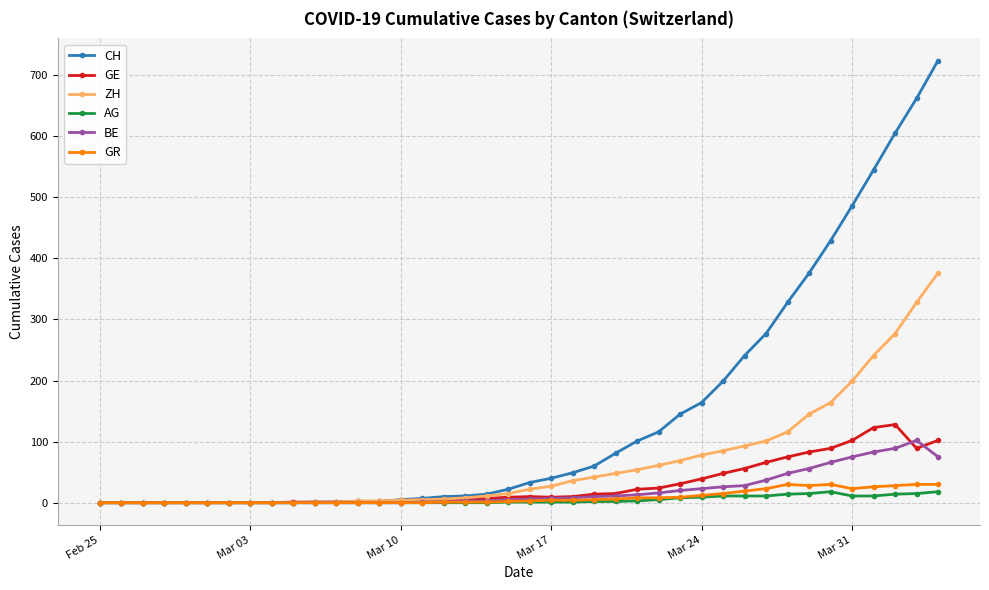

Which series has the widest spread of values?

CH